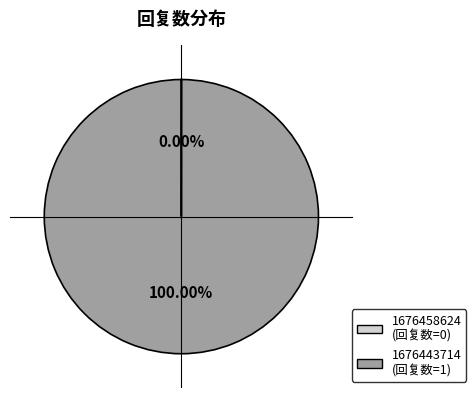

Is there a majority slice in this chart?

Yes